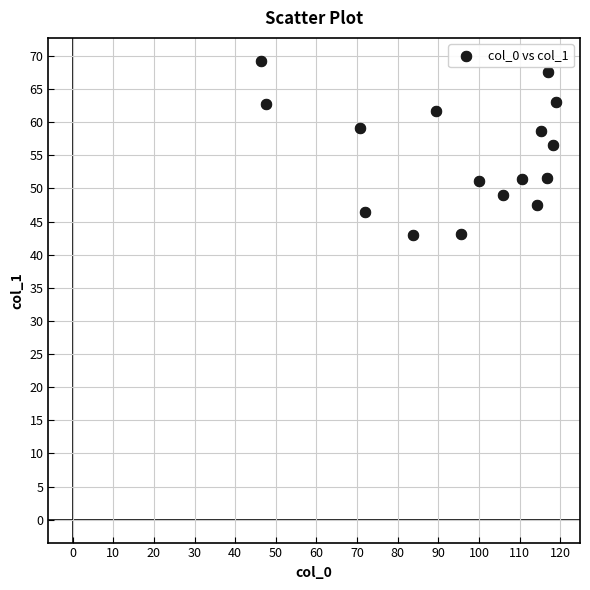

What is the range of X values (max minus min)?

72.4